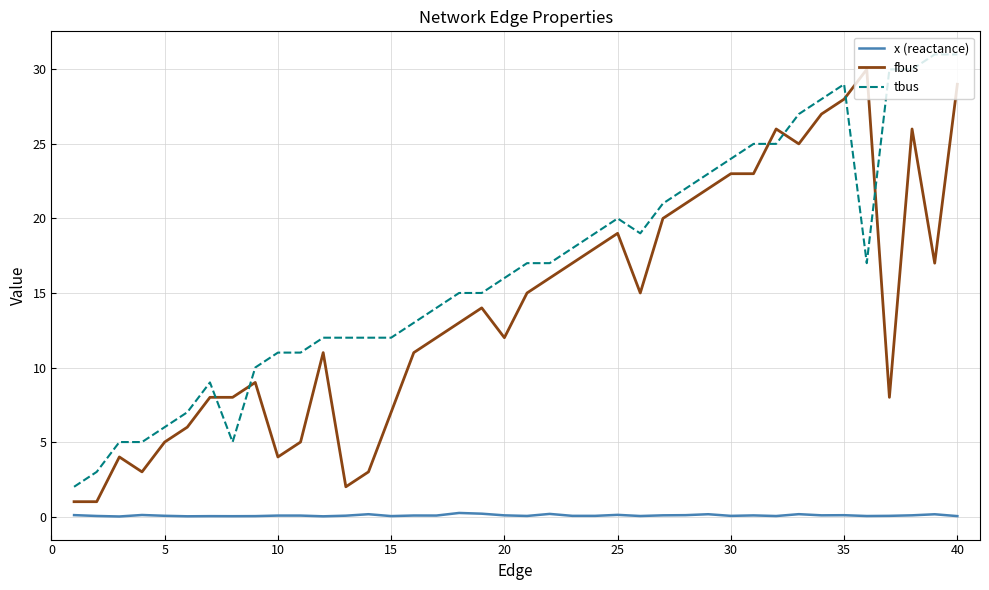

After their last crossing, which series has the higher values: fbus or tbus?

tbus